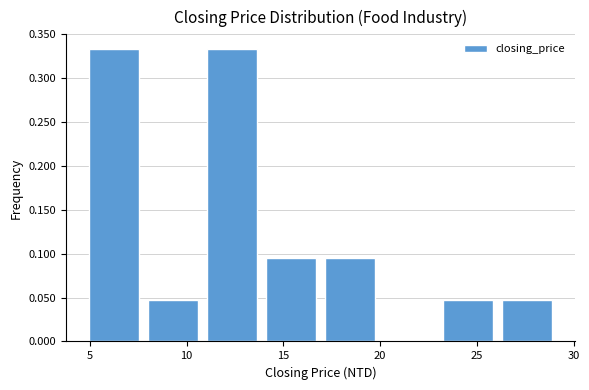

Reading left to right, list every bar in this chart as the range it spans on the x-axis followed by its height. Neither the bar edges nor the heights are printed on the chart, so give them approximately, as read against the axes.

4.5 to 8.0: 0.335
8.0 to 11.0: 0.050
11.0 to 14.0: 0.335
14.0 to 17.0: 0.095
17.0 to 20.0: 0.095
20.0 to 23.0: 0
23.0 to 26.0: 0.050
26.0 to 29.0: 0.050